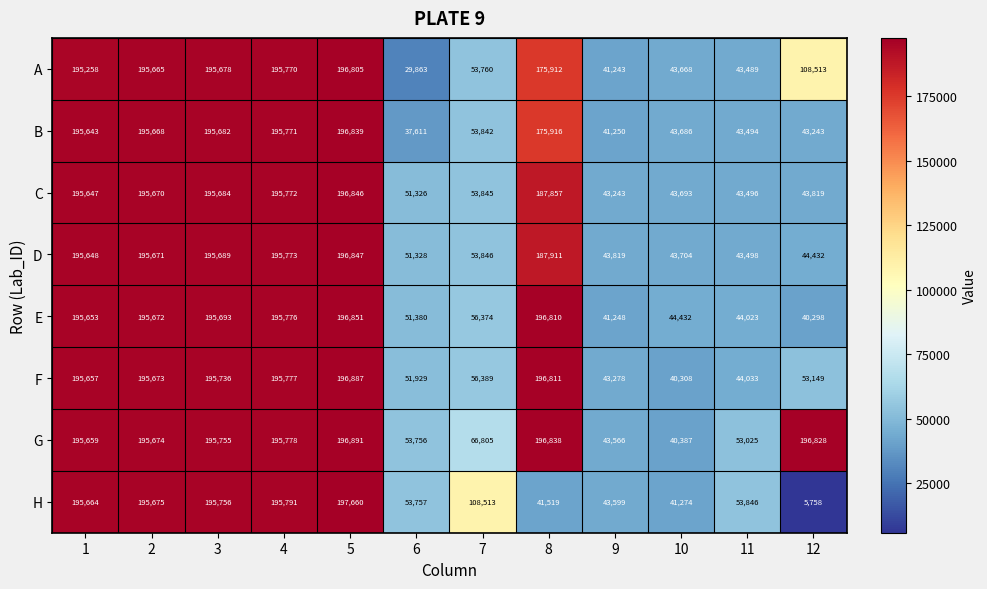

What is the difference between the second highest and minimum values in the E series?

156512